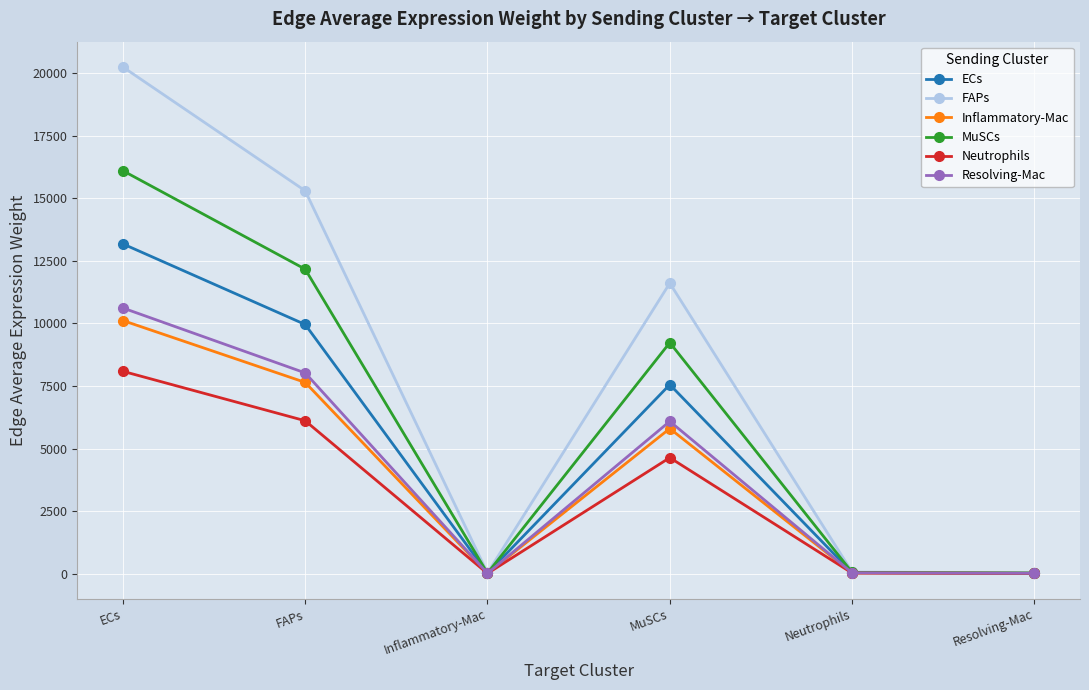

How many lines are shown in the chart?

6